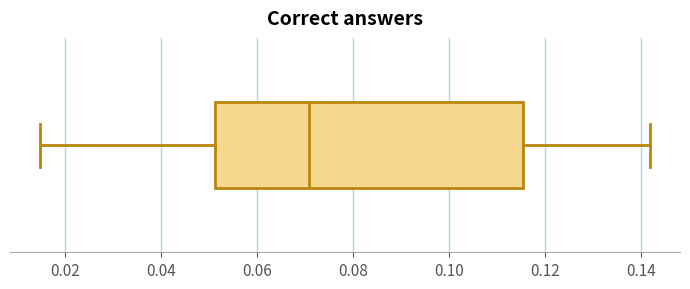

Transcribe this box plot: give where the median line is, the range the box spans, and where the two whiskers end, as read against the x-axis. The values are not printed on the chart, so give them approximately, as read against the axis.

median 0.070, box 0.052 to 0.116, whiskers 0.014 to 0.142